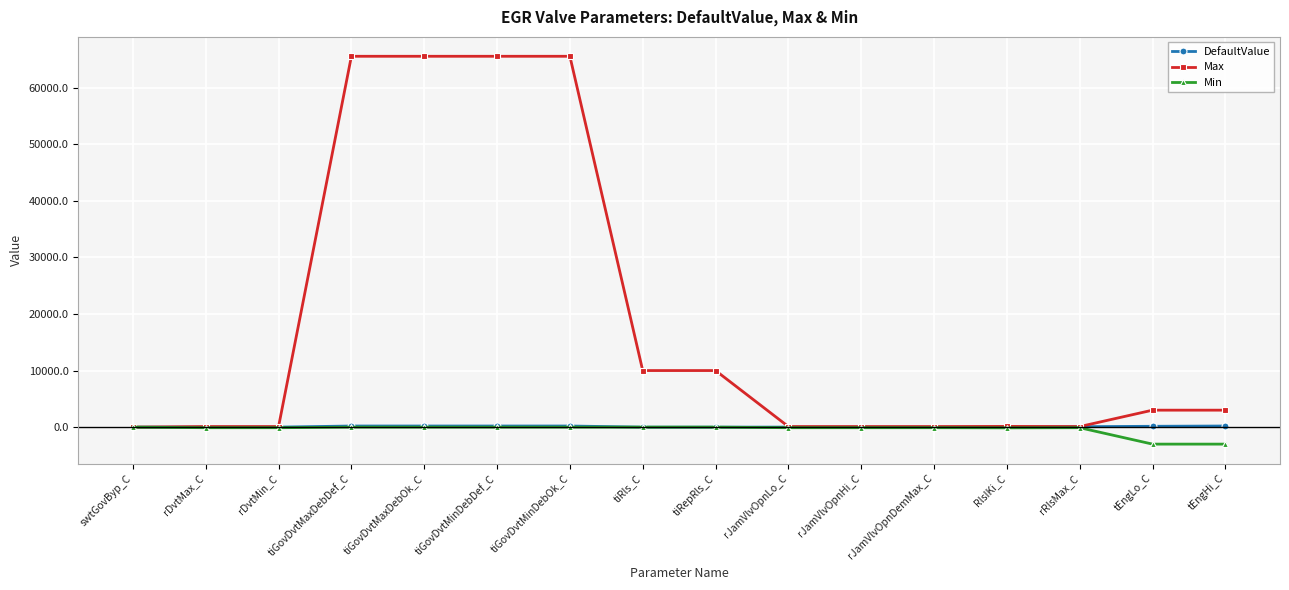

What is the label of the 6th point from the right?

rJamVlvOpnHi_C